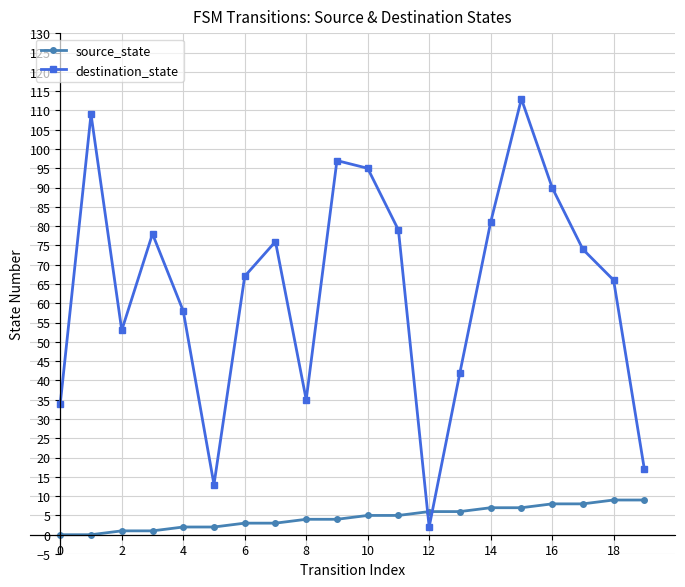

How many values in the source_state series are below 5?

10